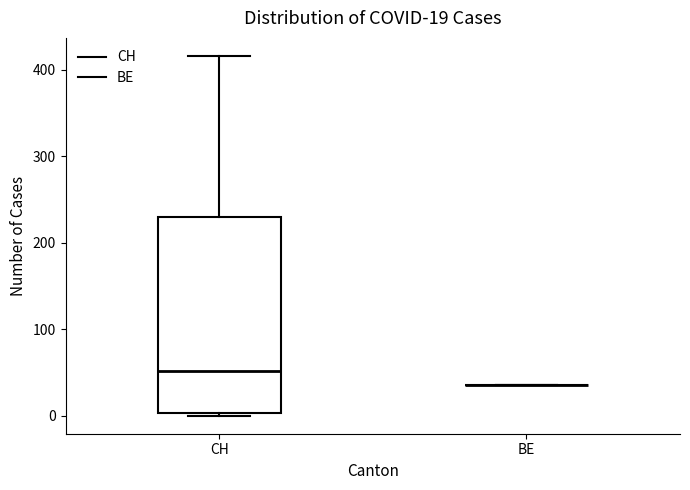

Comparing the boxes themselves (not the whiskers), which one is the tallest?

CH